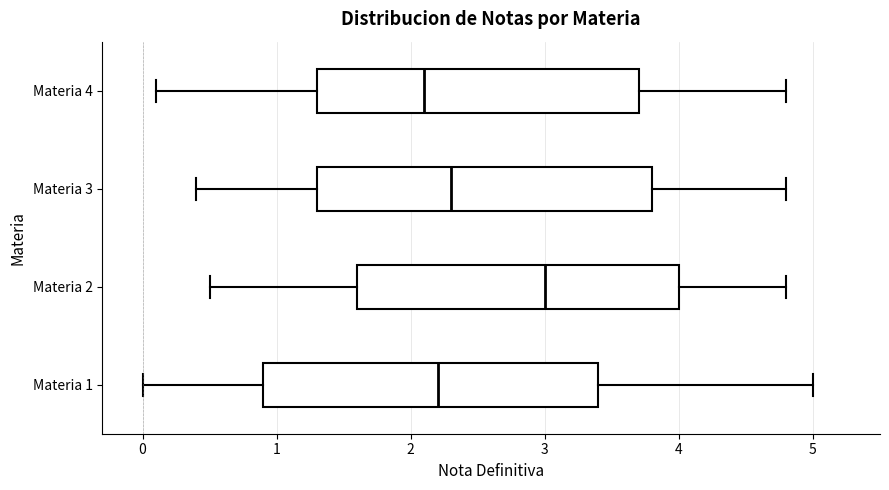

Reading bottom to top, transcribe this box plot: for each box, give where its median line is, the range the box spans, and where its two whiskers end, as read against the x-axis. The values are not printed on the chart, so give them approximately, as read against the axis.

Materia 1: median 2.2, box 0.9 to 3.4, whiskers 0.0 to 5.0
Materia 2: median 3.0, box 1.6 to 4.0, whiskers 0.5 to 4.8
Materia 3: median 2.3, box 1.3 to 3.8, whiskers 0.4 to 4.8
Materia 4: median 2.1, box 1.3 to 3.7, whiskers 0.1 to 4.8